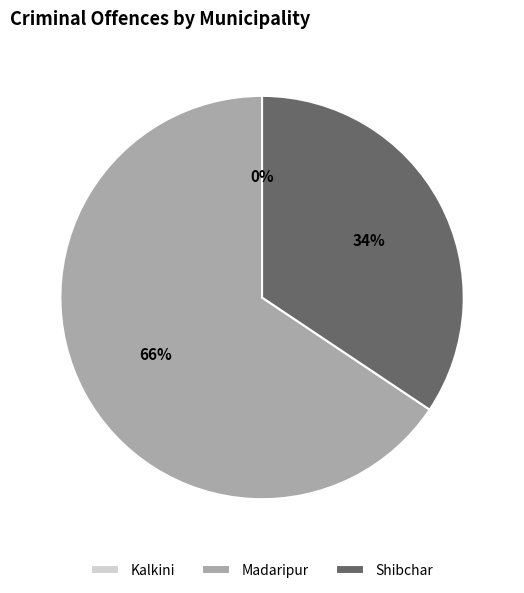

Rank the categories by value from highest to lowest.

Madaripur, Shibchar, Kalkini